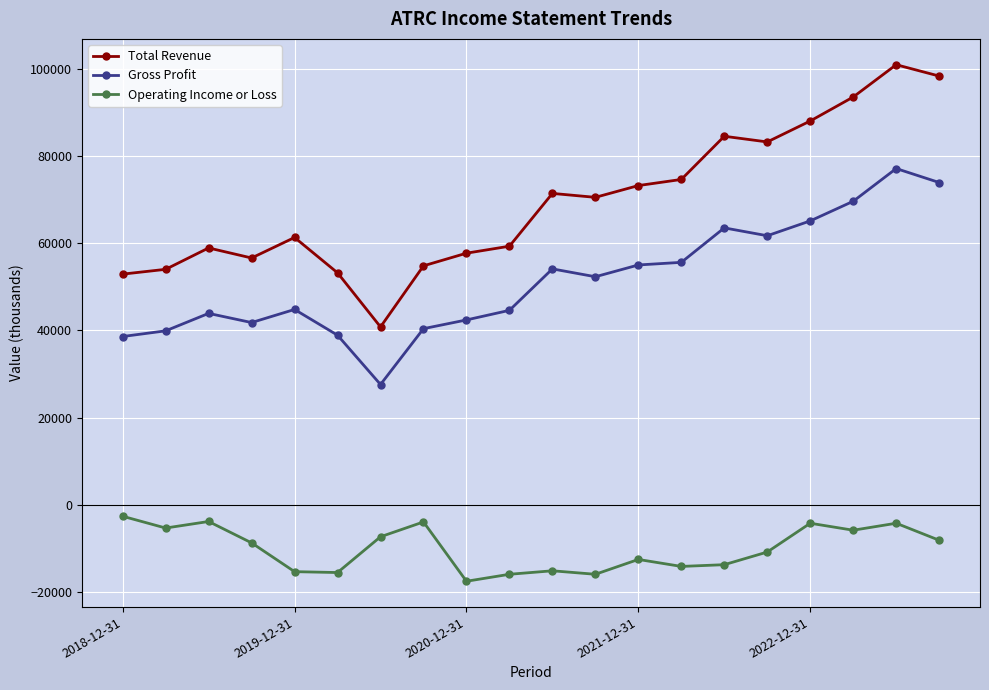

List the series in order of their overall mean, highest first.

Total Revenue, Gross Profit, Operating Income or Loss